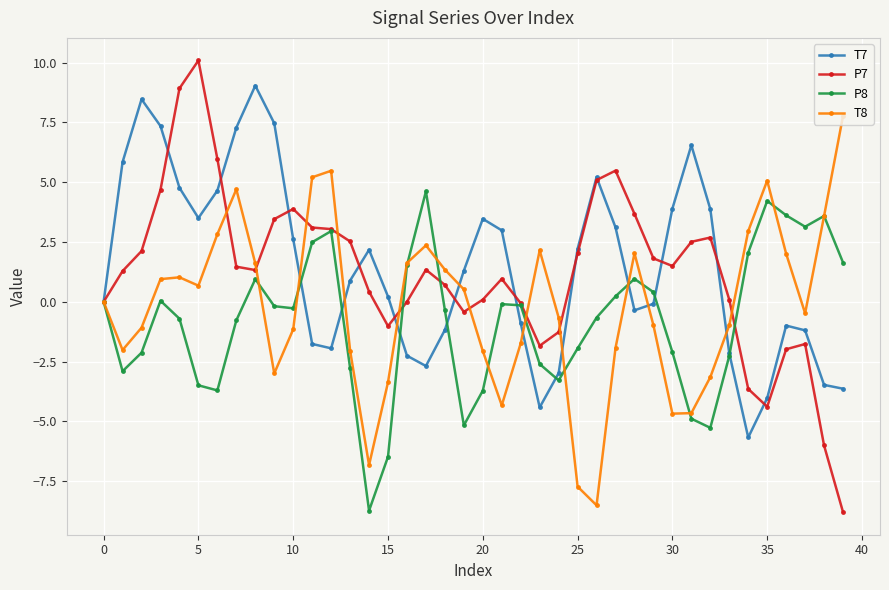

Which series has the widest spread of values?

P7